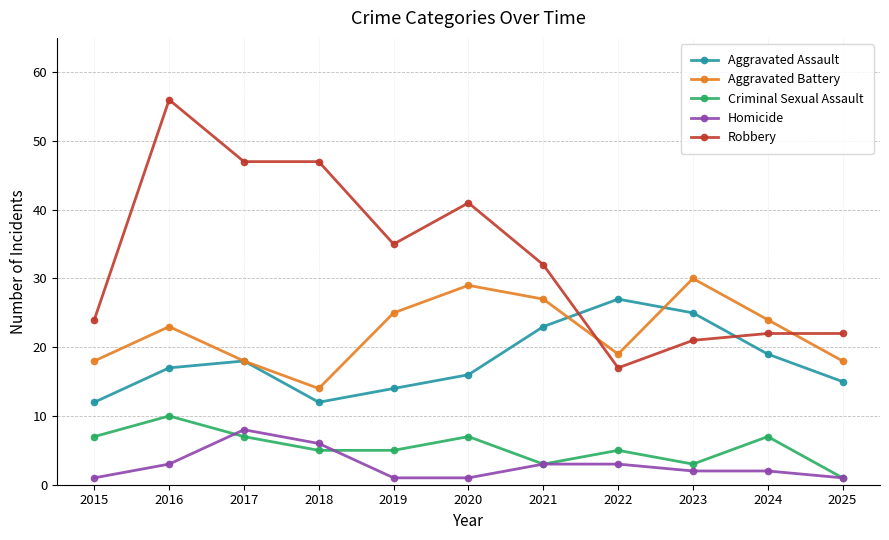

True or false: Homicide and Aggravated Assault cross at least once.

False